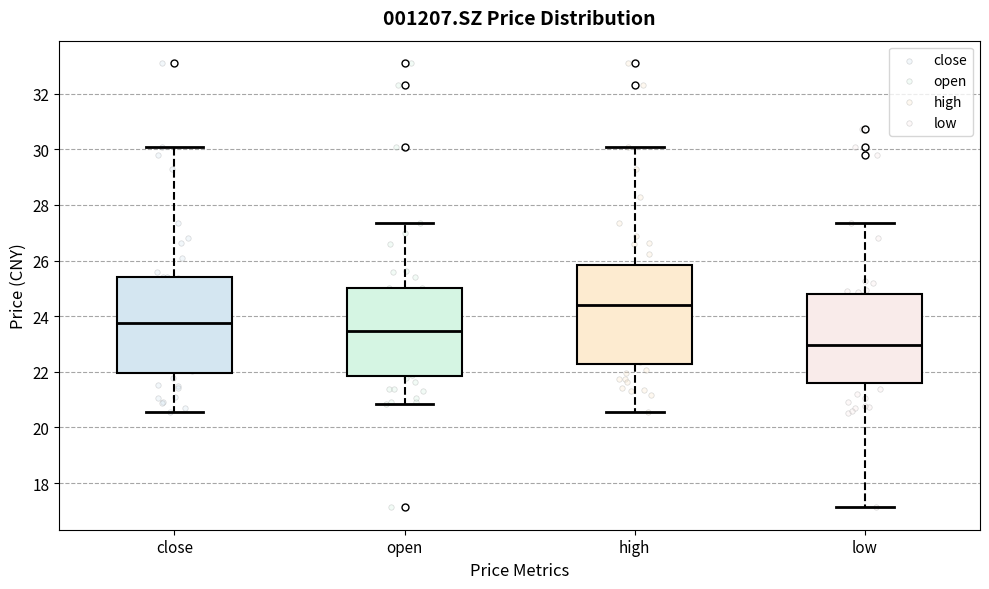

Where does the lower whisker of the box for close end on the y-axis? The values are not printed on the chart, so give them approximately, as read against the axis.

20.6